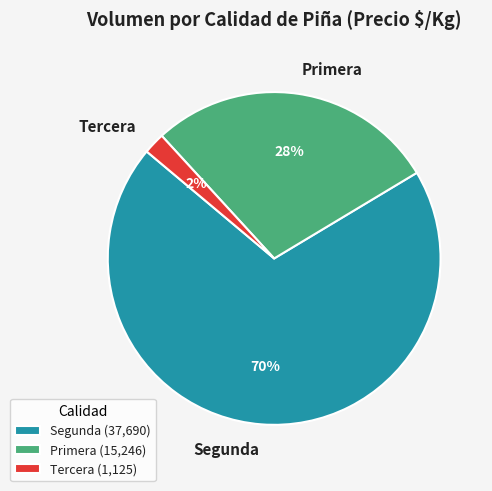

To the nearest percent, what is the average slice percentage?

33%